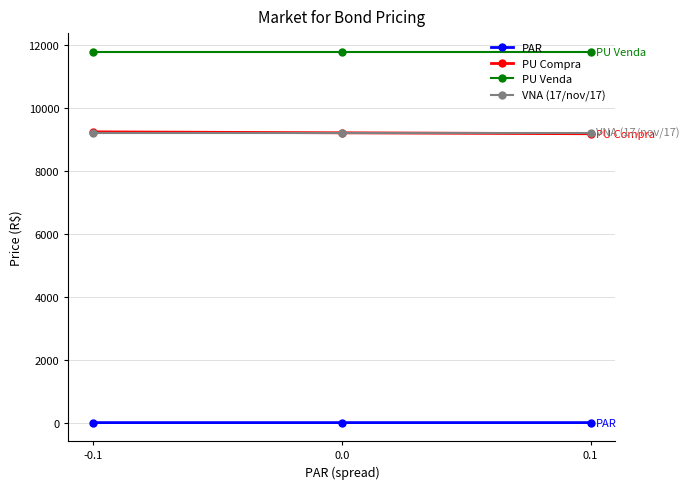

The value of PU Compra at -0.1 is 4986.4. True or false?

False